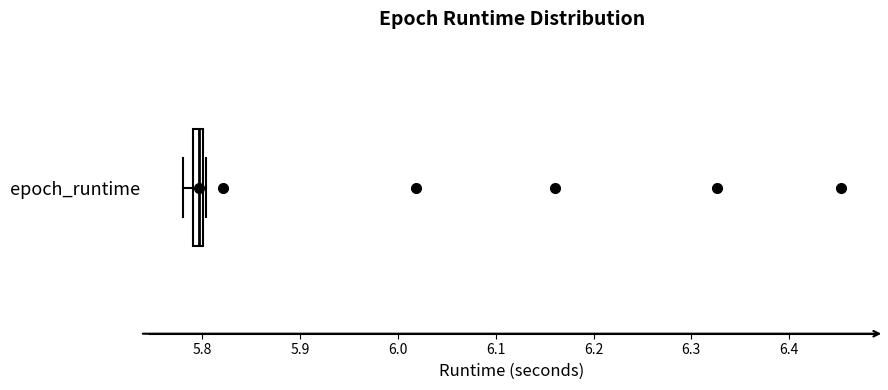

Where is the left edge of the box for epoch_runtime on the x-axis? The values are not printed on the chart, so give them approximately, as read against the axis.

5.79